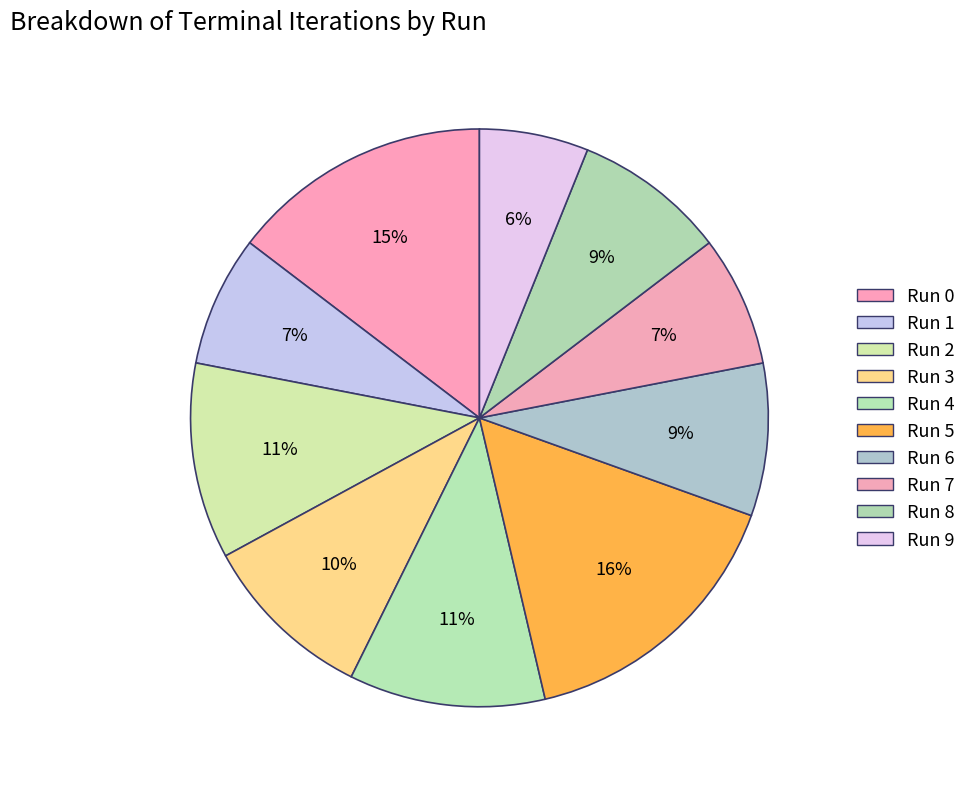

Which slice is the largest?

Run 5